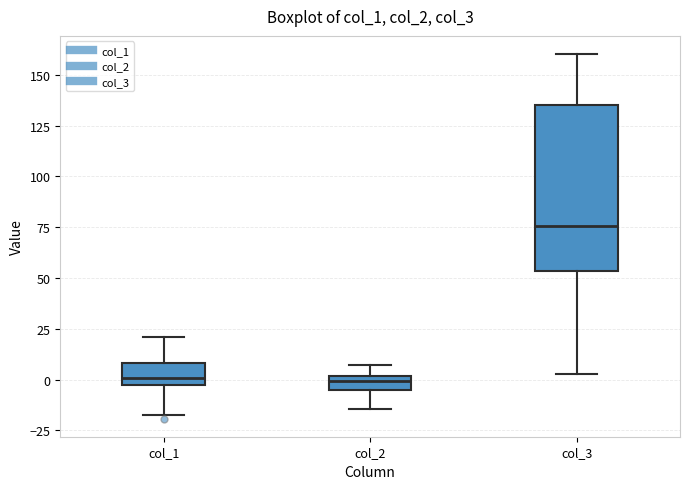

Which box's median line is the highest?

col_3